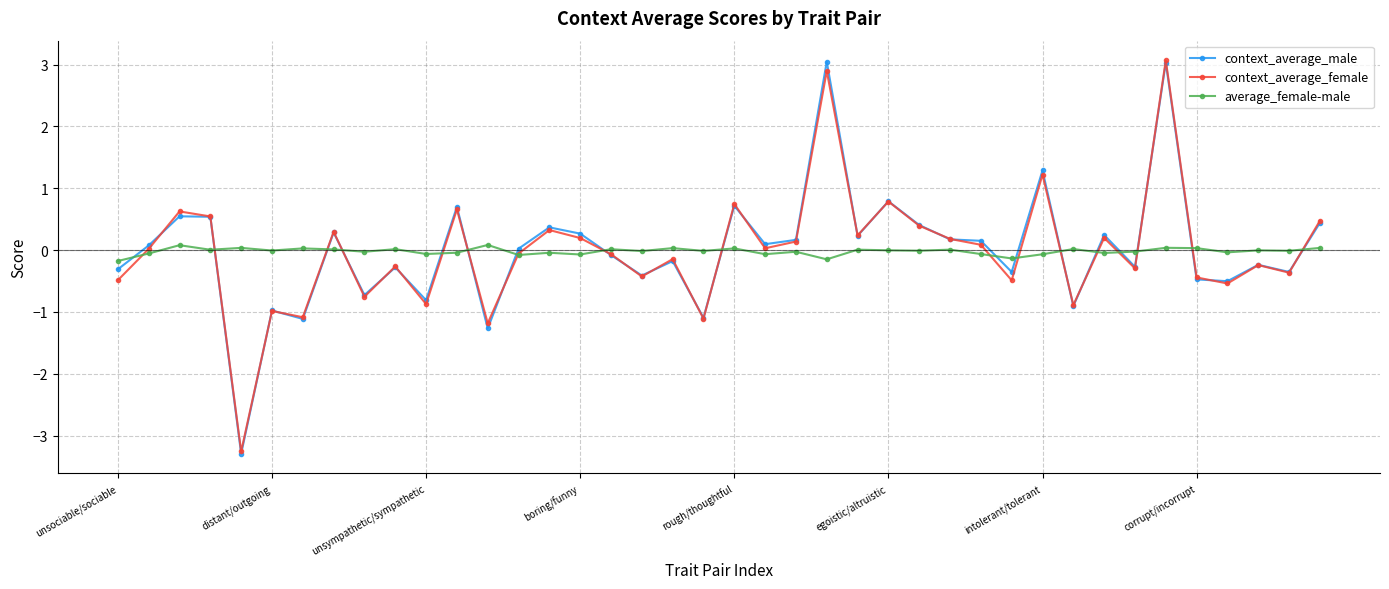

True or false: average_female-male has more than 0 points higher than both neighbors.

True